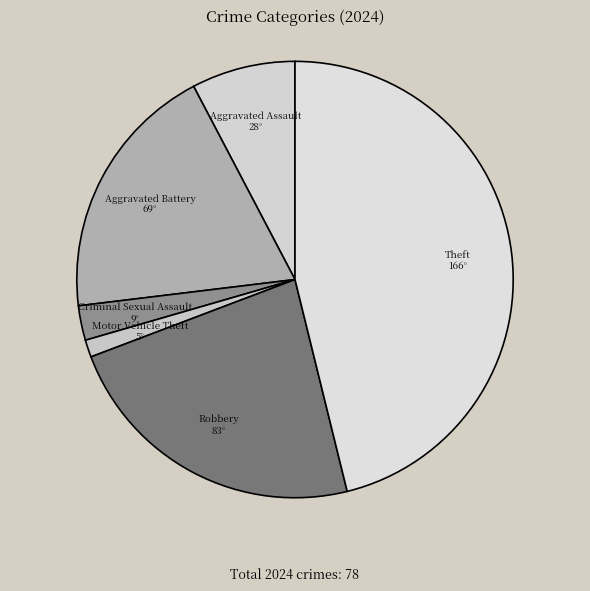

Does Theft represent more than half of the total?

No